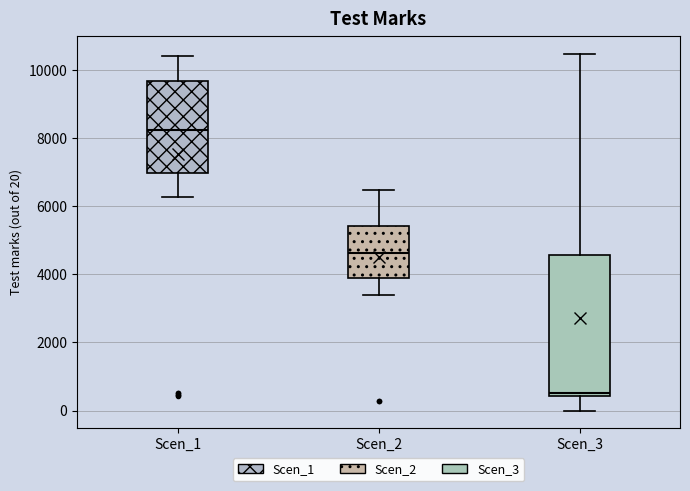

Reading left to right, transcribe this box plot: for each box, give where its median line is, the range the box spans, and where its two whiskers end, as read against the y-axis. The values are not printed on the chart, so give them approximately, as read against the axis.

Scen_1: median 8200, box 7000 to 9600, whiskers 6200 to 10400
Scen_2: median 4600, box 3800 to 5400, whiskers 3400 to 6400
Scen_3: median 600, box 400 to 4600, whiskers 0 to 10400